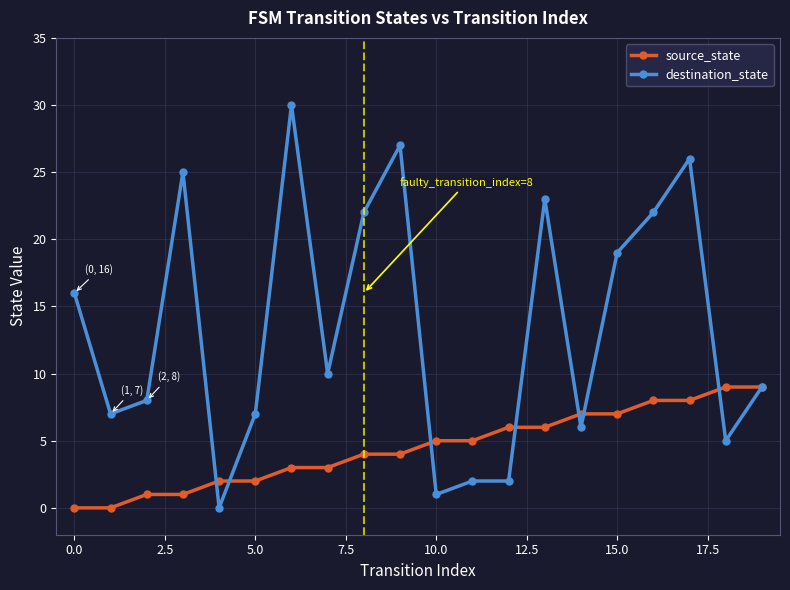

Rank the series by their average value, from lowest to highest.

source_state, destination_state